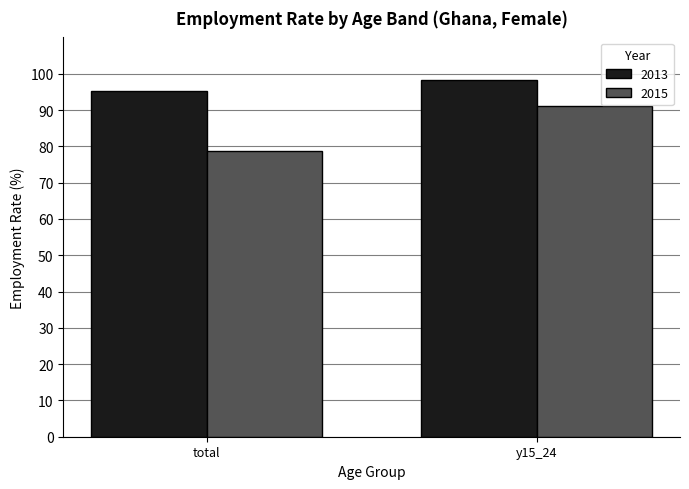

What is the difference between the 2013 values at y15_24 and total?

3.0